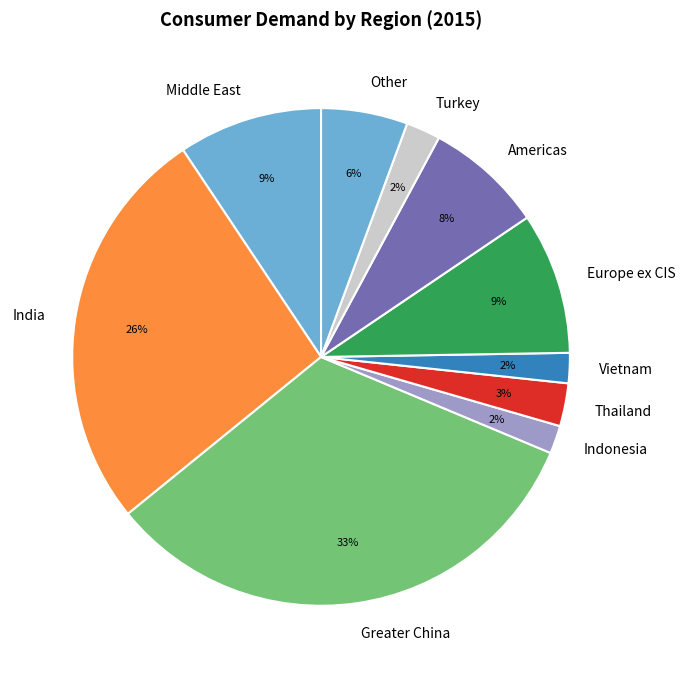

To the nearest percent, what portion does India represent?

26%